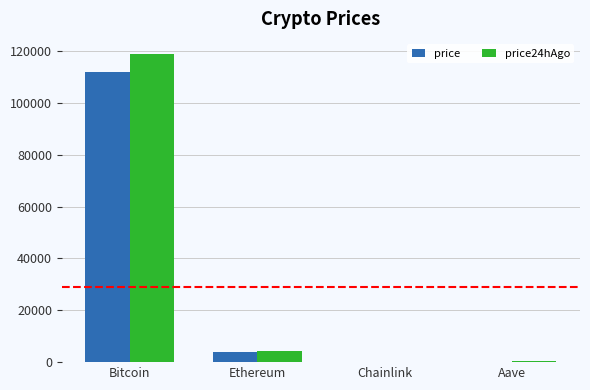

Which series has the largest range (max minus min)?

price24hAgo